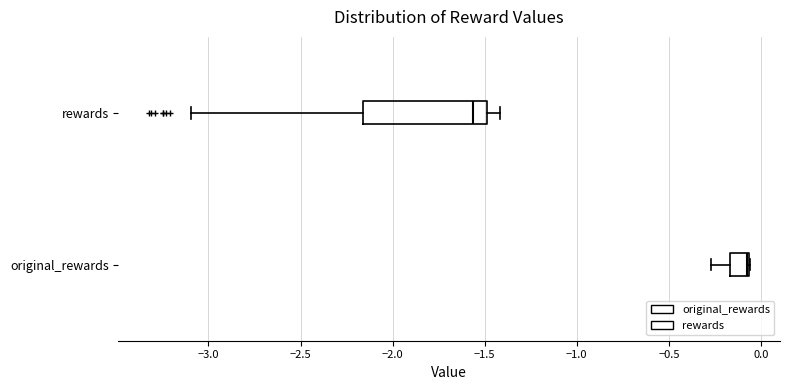

Reading bottom to top, read every box against the x-axis: the position of its median line, the range the box covers, and the ends of its whiskers. The values are not printed on the chart, so give them approximately, as read against the axis.

original_rewards: median -0.10, box -0.15 to -0.05, whiskers -0.25 to -0.05
rewards: median -1.55, box -2.15 to -1.50, whiskers -3.10 to -1.40